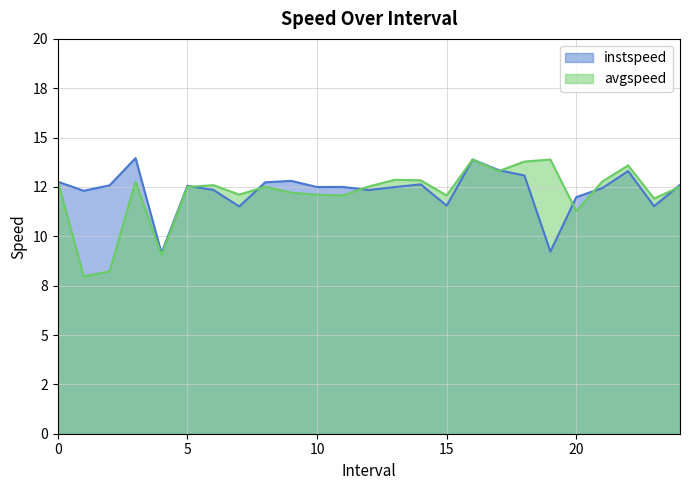

What is the label of the 2nd point from the right?

23.0